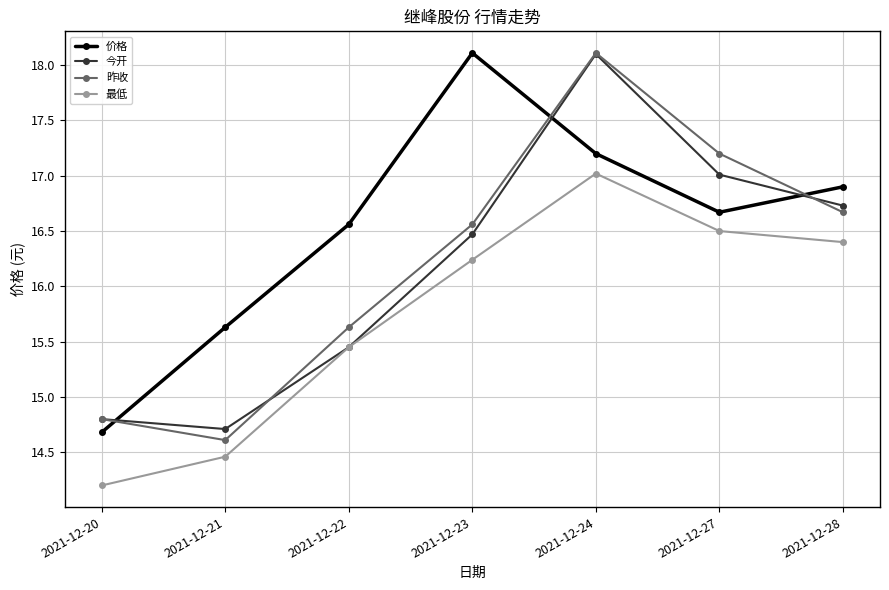

What is the approximate value of 昨收 at 2021-12-22?

15.6